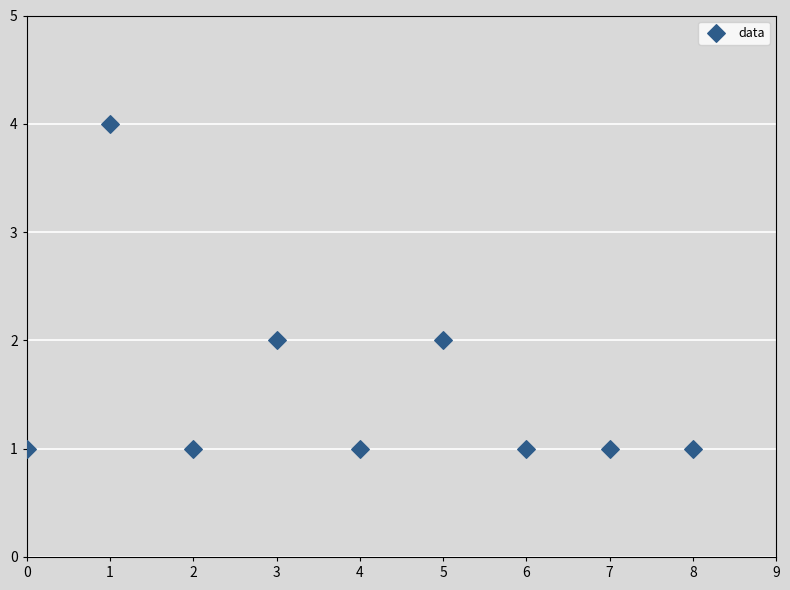

What is the range of Y values (max minus min)?

3